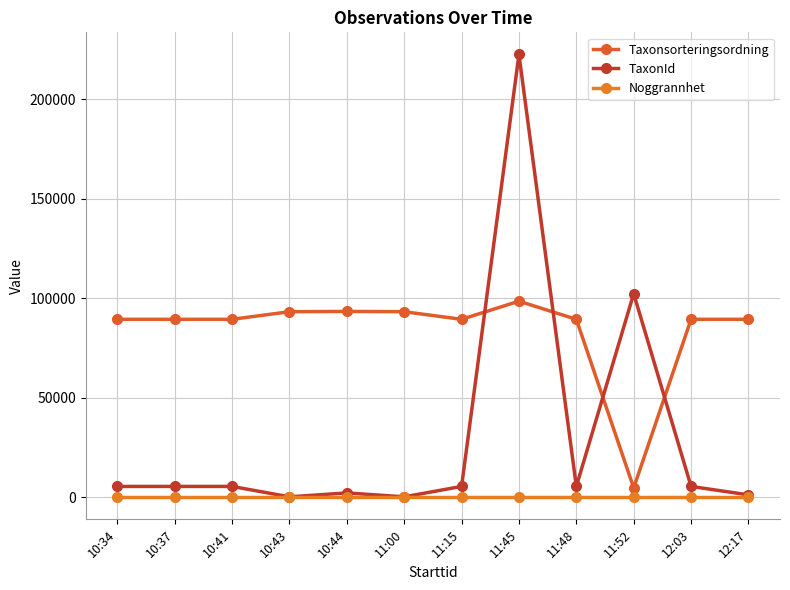

What are all the series names shown in the legend?

Taxonsorteringsordning, TaxonId, Noggrannhet